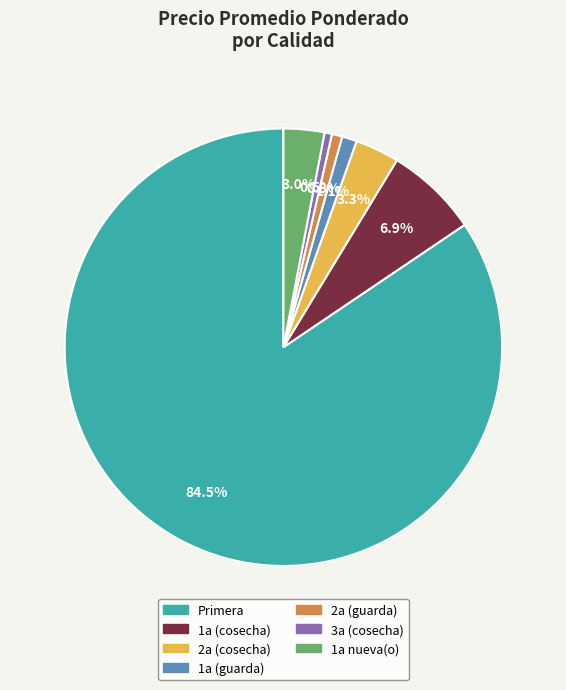

Which category has the biggest portion of the pie?

Primera